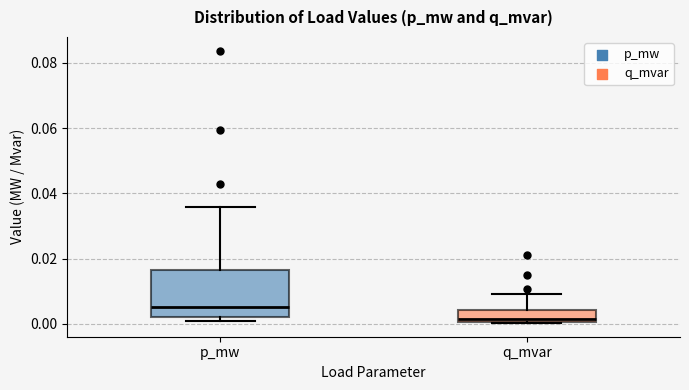

Where does the median line of the box for q_mvar sit on the y-axis? The values are not printed on the chart, so give them approximately, as read against the axis.

0.002